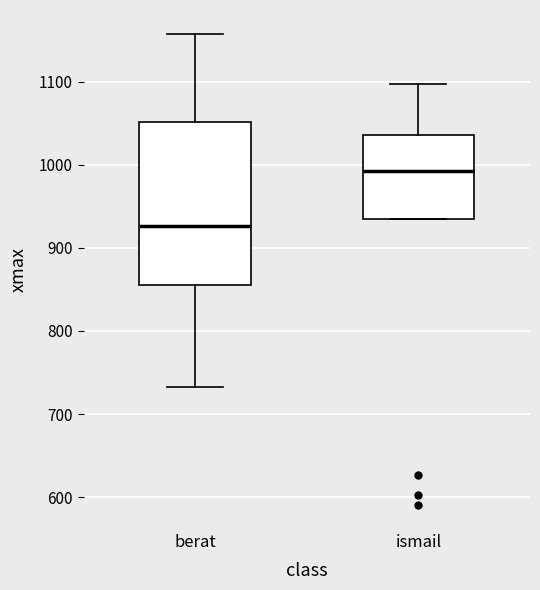

Reading left to right, transcribe this box plot: for each box, give where its median line is, the range the box spans, and where its two whiskers end, as read against the y-axis. The values are not printed on the chart, so give them approximately, as read against the axis.

berat: median 930, box 860 to 1050, whiskers 730 to 1160
ismail: median 990, box 940 to 1040, whiskers 940 to 1100